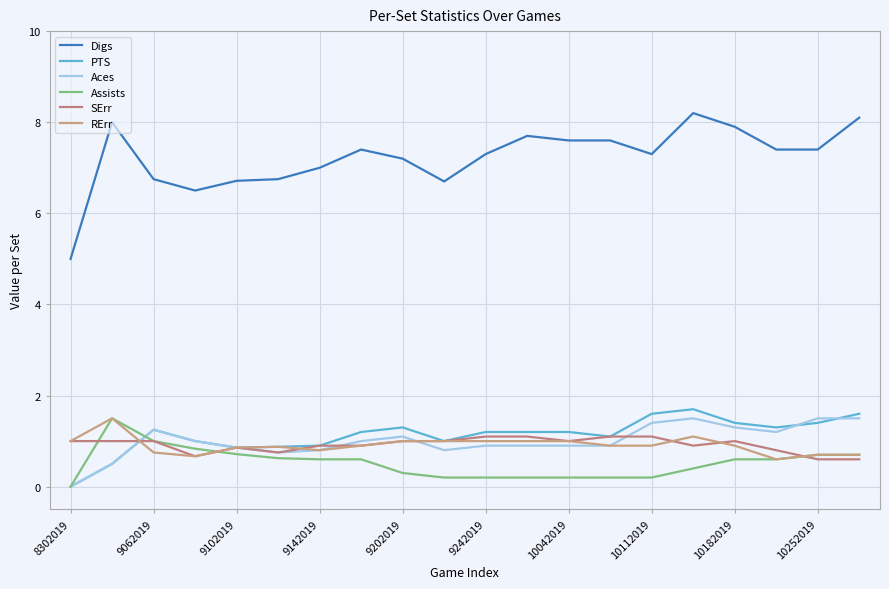

What is the maximum value shown in the chart?

8.2